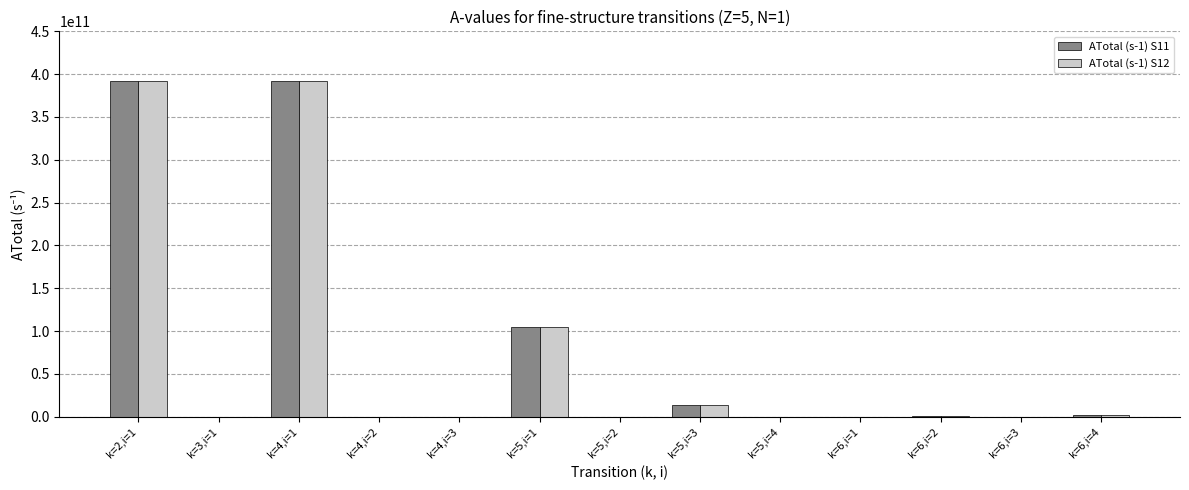

What is the difference between the ATotal (s-1) S11 values at k=5,i=4 and k=5,i=1?

104560000000